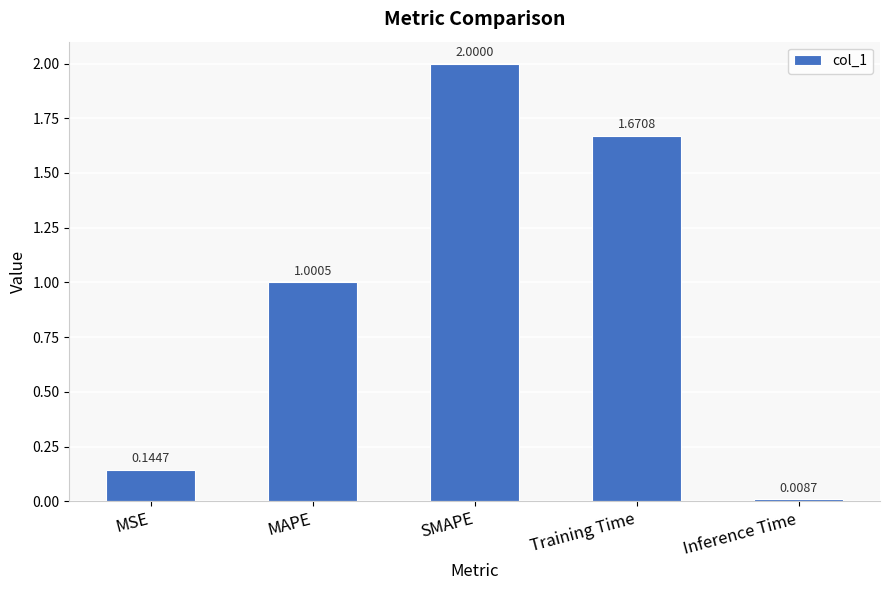

How many series are shown in this chart?

1